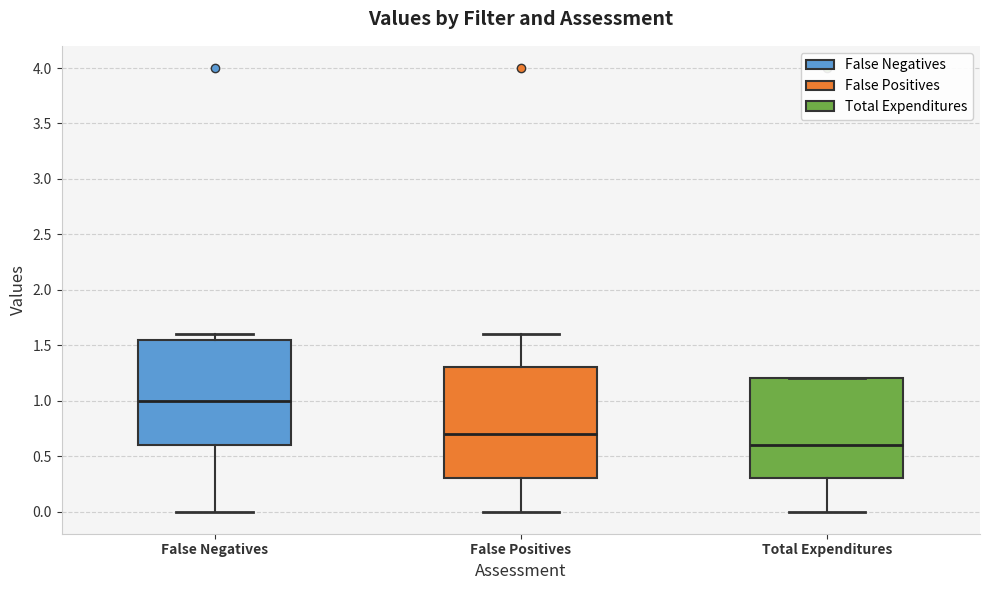

Reading left to right, transcribe this box plot: for each box, give where its median line is, the range the box spans, and where its two whiskers end, as read against the y-axis. The values are not printed on the chart, so give them approximately, as read against the axis.

False Negatives: median 1.00, box 0.60 to 1.55, whiskers 0.00 to 1.60
False Positives: median 0.70, box 0.30 to 1.30, whiskers 0.00 to 1.60
Total Expenditures: median 0.60, box 0.30 to 1.20, whiskers 0.00 to 1.20